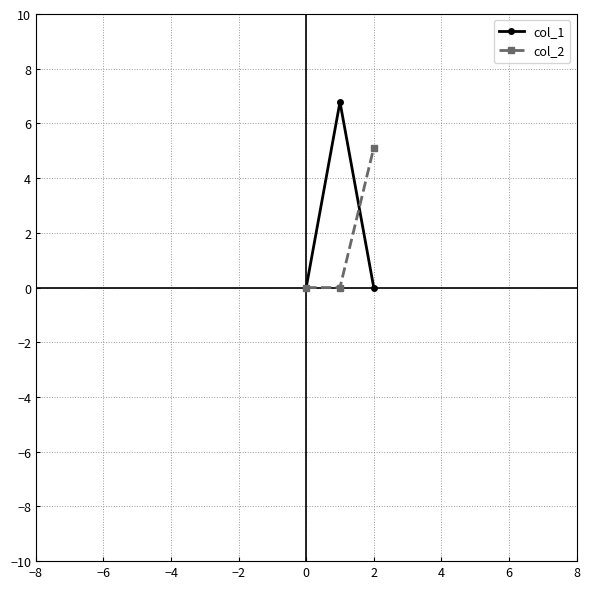

Which series has the largest range (max minus min)?

col_1